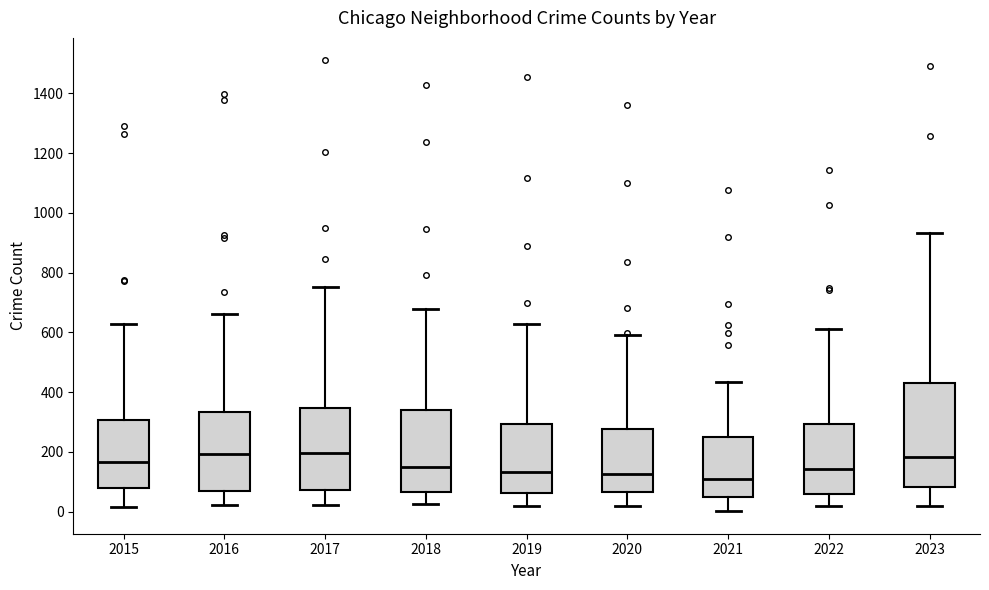

Which box is the tallest, from its lower edge to its upper edge?

2023